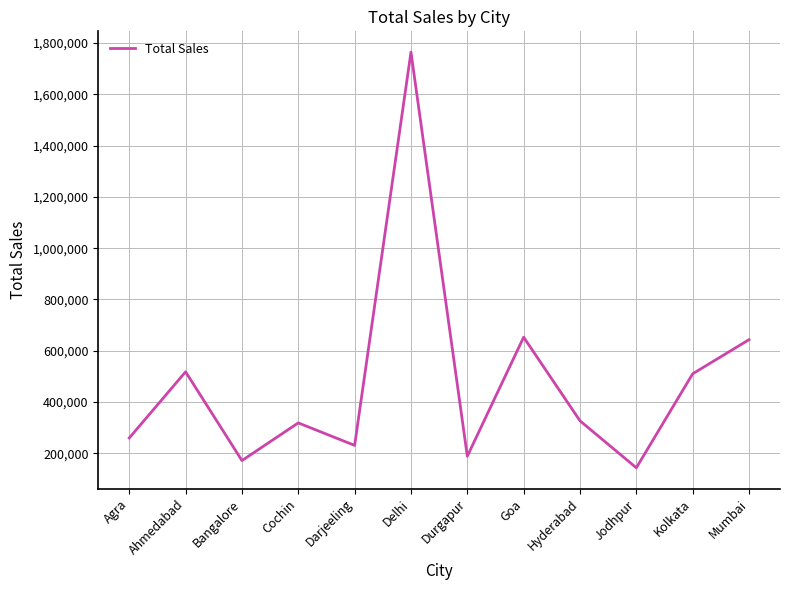

Approximately how many times larger is the value at Hyderabad compared to Darjeeling?

1.4